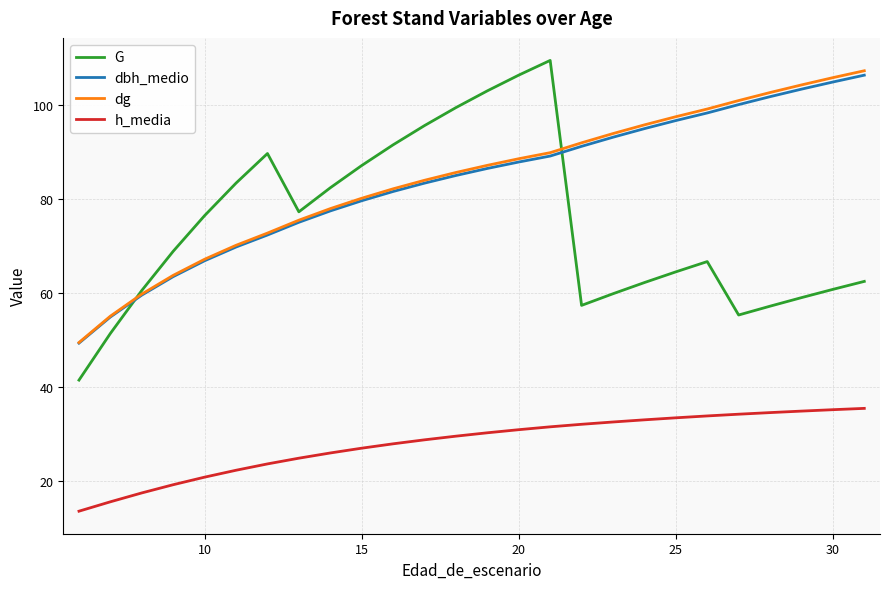

What is the greatest value displayed?

109.5